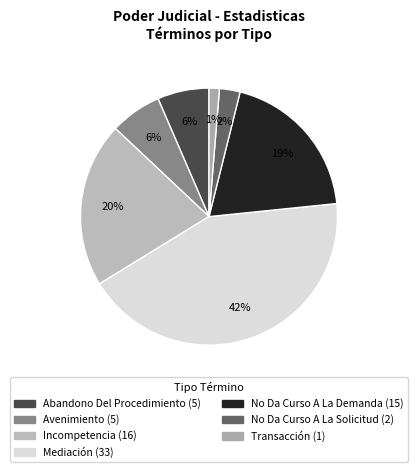

What is the smallest slice in the pie chart?

Transacción